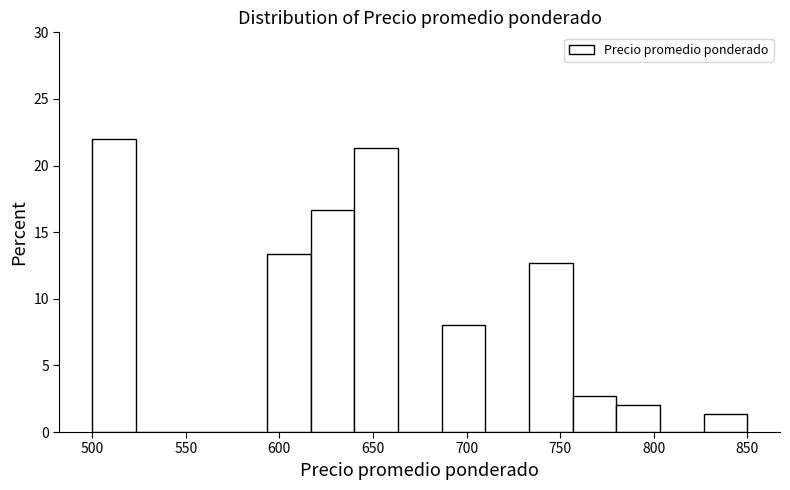

Reading left to right, transcribe this chart: for each bar, give the range it covers on the x-axis and its height. Neither the bar edges nor the heights are printed on the chart, so give them approximately, as read against the axes.

500 to 525: 22.0
525 to 545: 0
545 to 570: 0
570 to 595: 0
595 to 615: 13.5
615 to 640: 16.5
640 to 665: 21.5
665 to 685: 0
685 to 710: 8.0
710 to 735: 0
735 to 755: 12.5
755 to 780: 2.5
780 to 805: 2.0
805 to 825: 0
825 to 850: 1.5